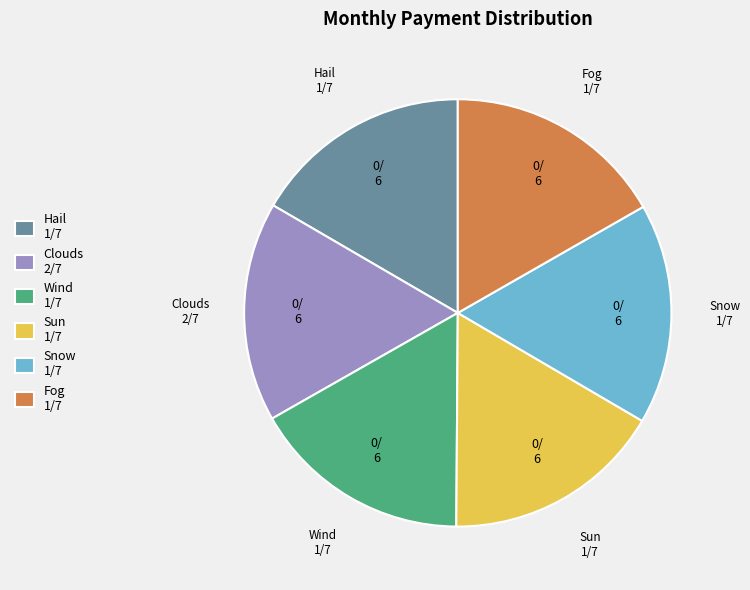

How many slices are in this pie chart?

6